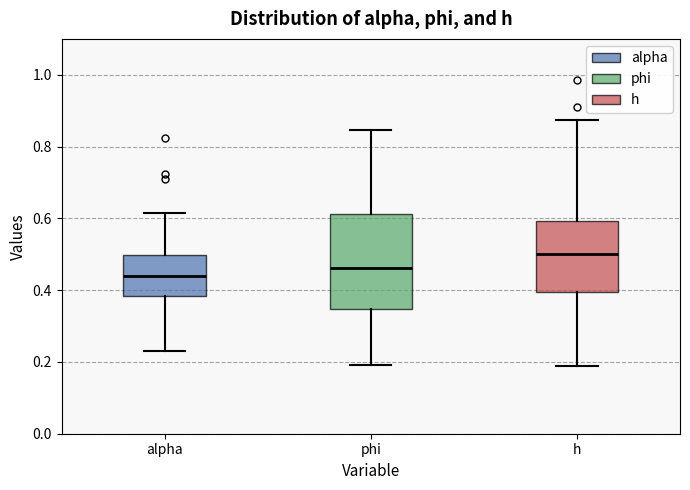

Which box is the tallest, from its lower edge to its upper edge?

phi